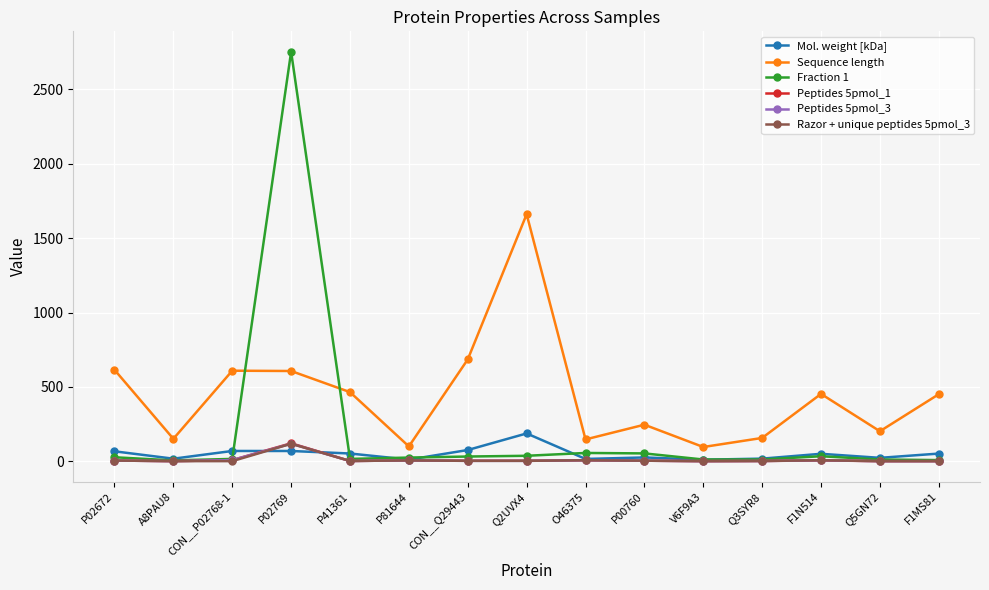

What is the difference between the maximum and second lowest values in the Mol. weight [kDa] series?

176.0